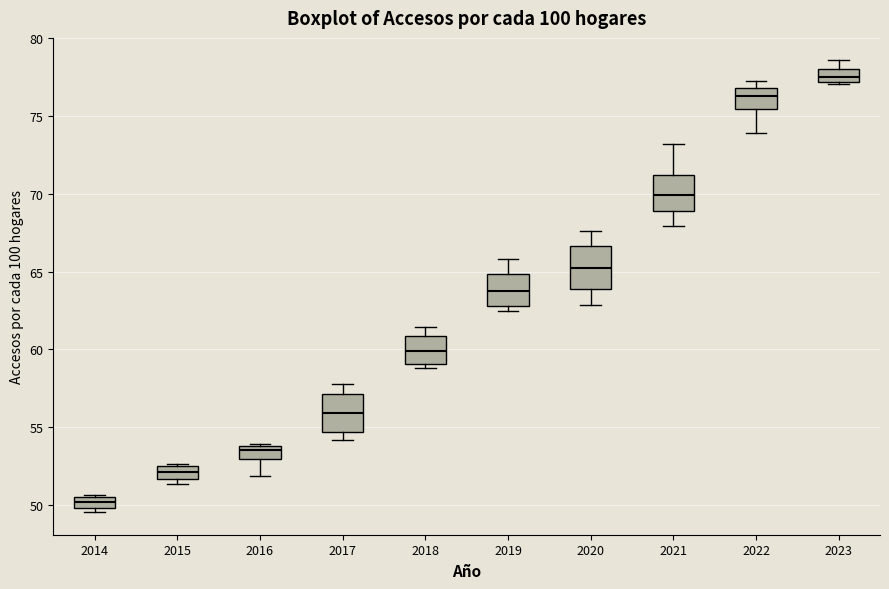

Reading left to right, read every box against the y-axis: the position of its median line, the range the box covers, and the ends of its whiskers. The values are not printed on the chart, so give them approximately, as read against the axis.

2014: median 50.0 (inside the box), box 50.0 to 50.5, whiskers 49.5 to 50.5
2015: median 52.0, box 51.5 to 52.5, whiskers 51.5 (just below the box's lower edge) to 52.5
2016: median 53.5, box 53.0 to 54.0, whiskers 52.0 to 54.0 (just above the box's upper edge)
2017: median 56.0, box 54.5 to 57.0, whiskers 54.0 to 58.0
2018: median 60.0, box 59.0 to 61.0, whiskers 59.0 (just below the box's lower edge) to 61.5
2019: median 63.5, box 63.0 to 65.0, whiskers 62.5 to 66.0
2020: median 65.5, box 64.0 to 66.5, whiskers 63.0 to 67.5
2021: median 70.0, box 69.0 to 71.0, whiskers 68.0 to 73.0
2022: median 76.5, box 75.5 to 77.0, whiskers 74.0 to 77.0 (just above the box's upper edge)
2023: median 77.5, box 77.0 to 78.0, whiskers 77.0 to 78.5